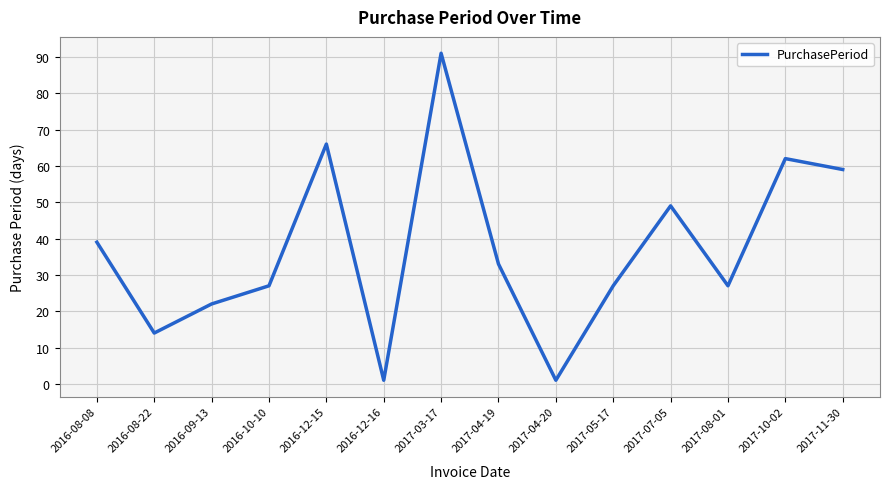

True or false: the data shows 14 at 2016-10-10.

False